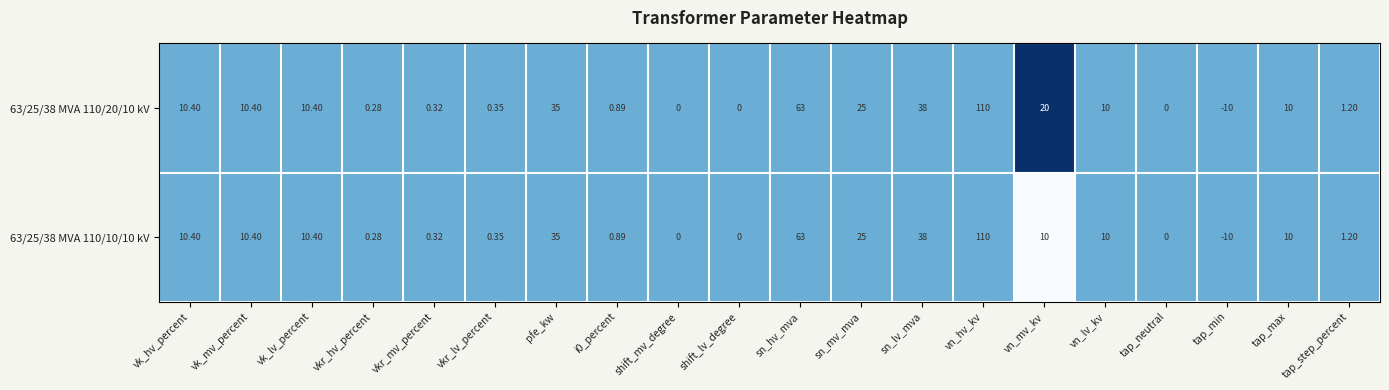

Which category has the lowest value across all series?

tap_min